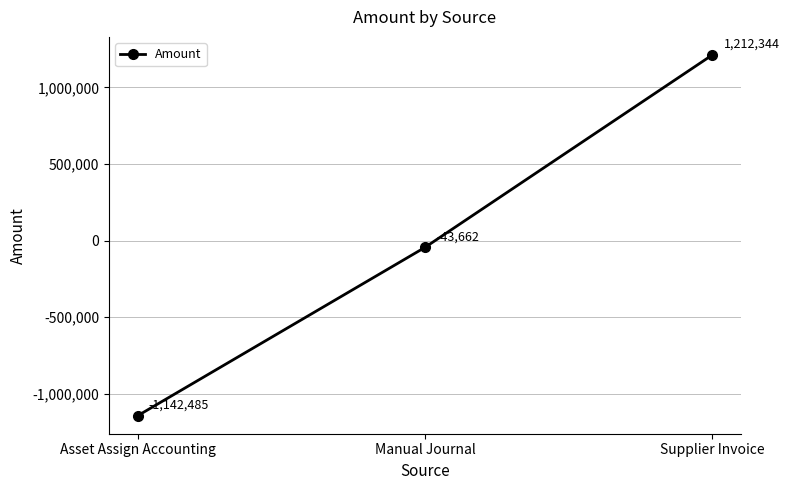

Does the chart display data point markers on the line(s)?

Yes